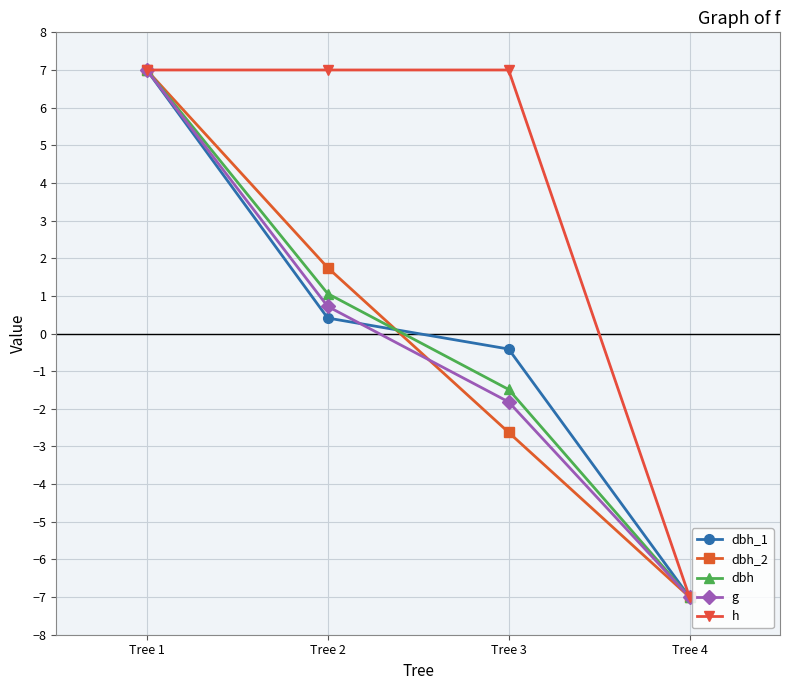

Which category has the lowest value across all series?

Tree 4